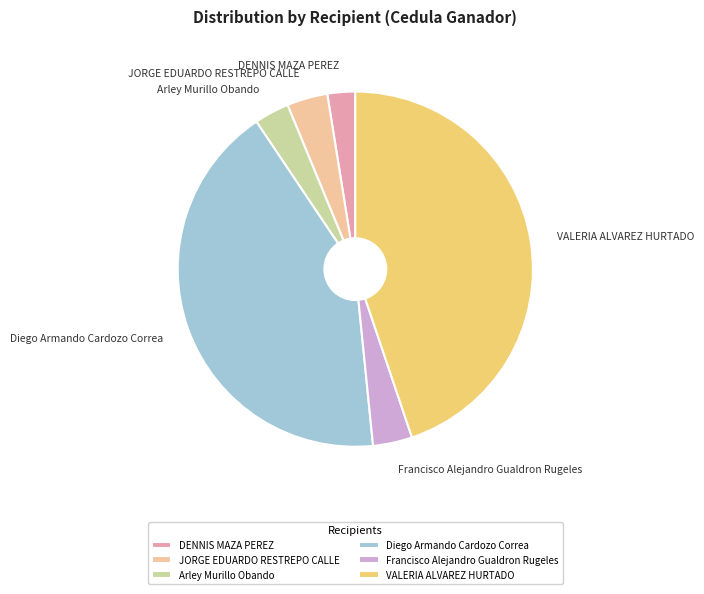

True or false: VALERIA ALVAREZ HURTADO accounts for 45% of the total.

True